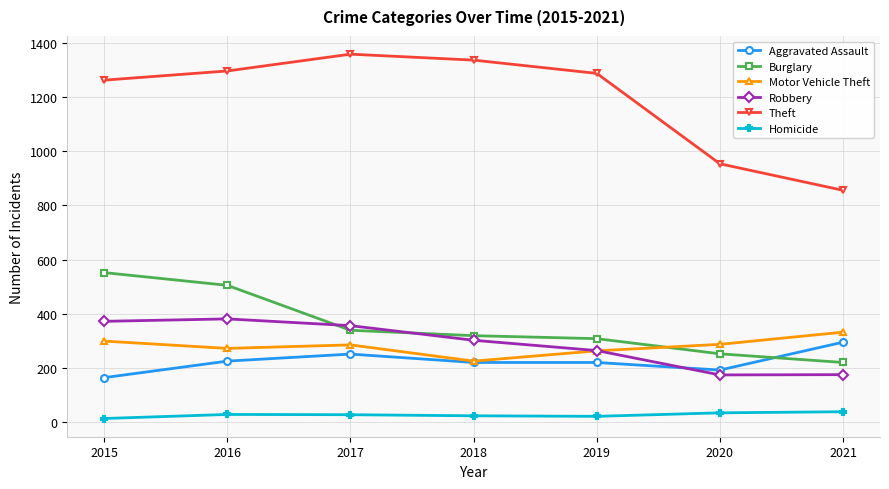

How many times do Aggravated Assault and Burglary cross each other?

1